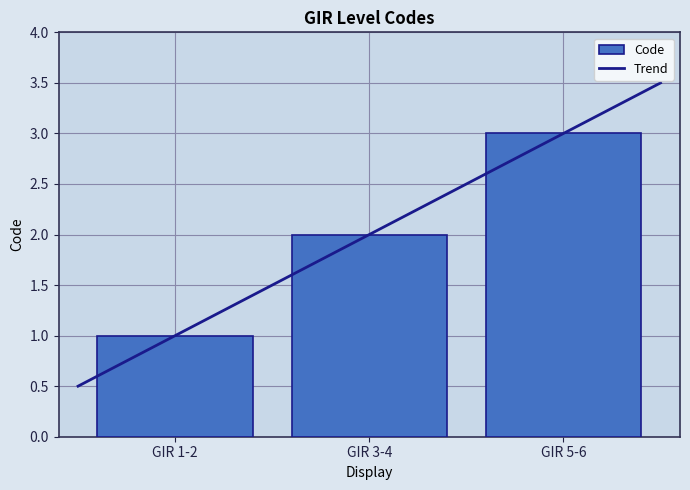

What is the label of the 3rd point from the left?

GIR 5-6